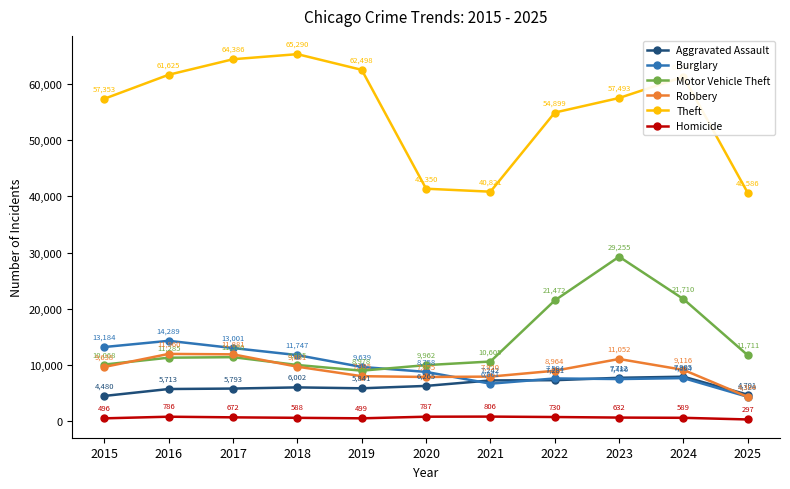

What is the highest value of the Burglary series?

14289